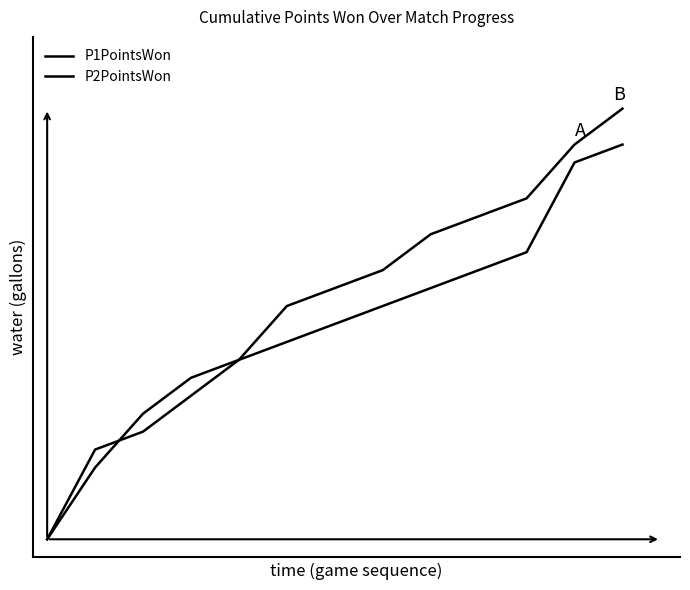

Reading left to right, extract all data points from this chart.

P1PointsWon: 0	4	7	9	10	11	12	13	14	15	16	21	22
P2PointsWon: 0	5	6	8	10	13	14	15	17	18	19	22	24